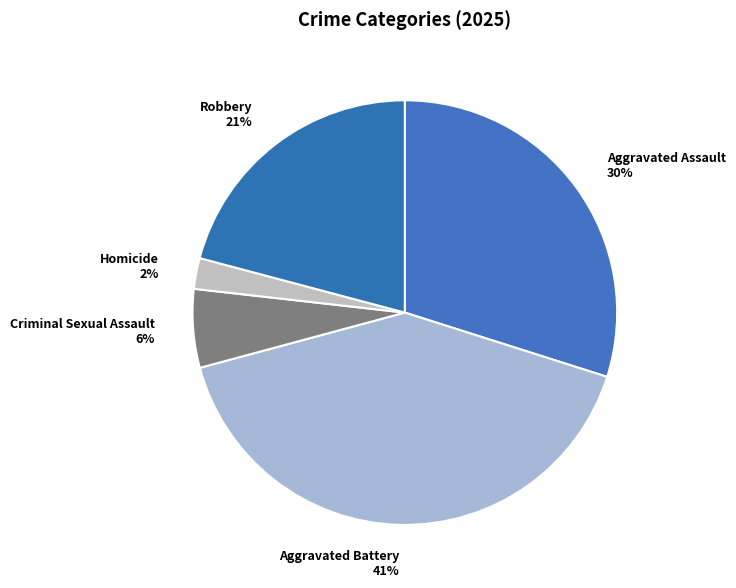

Count the number of slices in the pie.

5